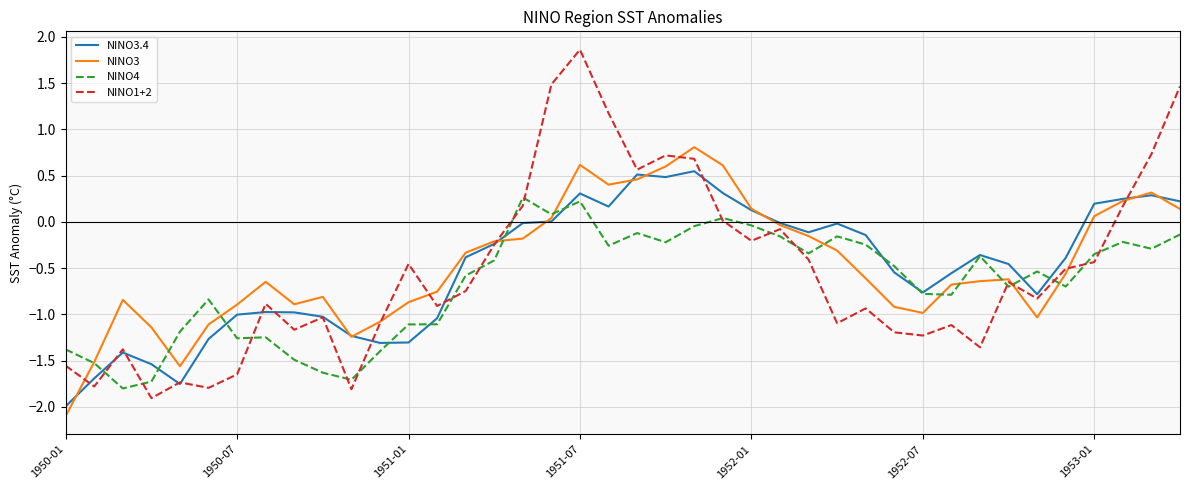

Which series has the widest spread of values?

NINO1+2